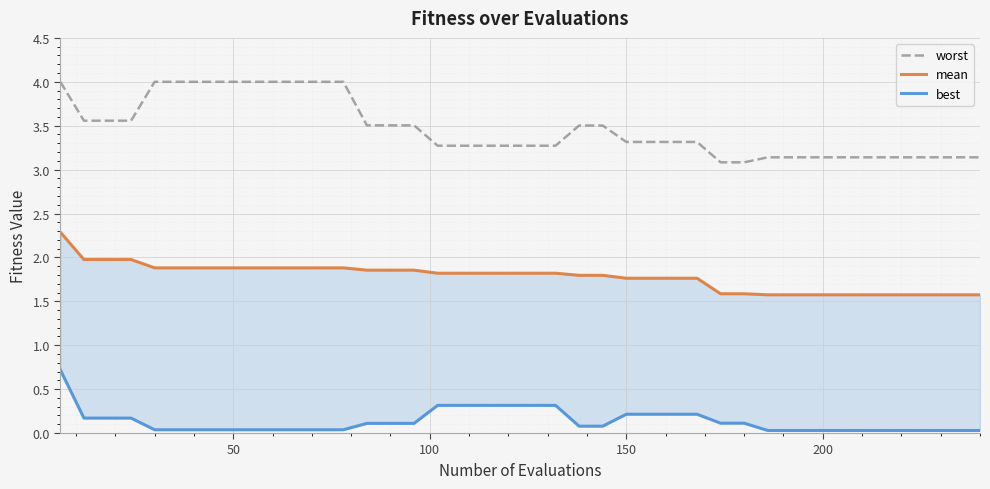

How many lines are shown in the chart?

3